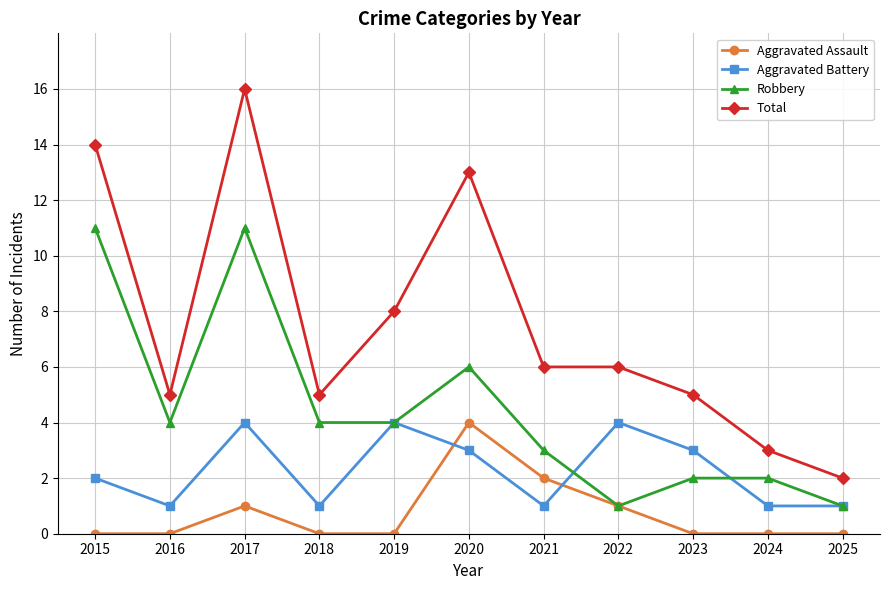

How many interior local peaks does the Aggravated Battery series have?

3